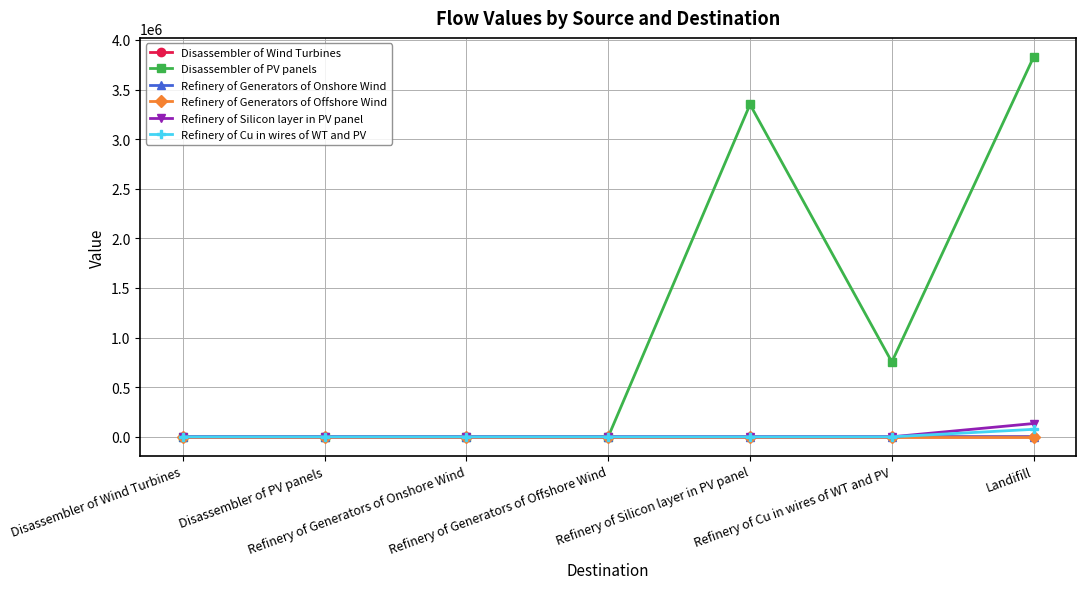

At how many categories does at least one series exceed 569729?

3